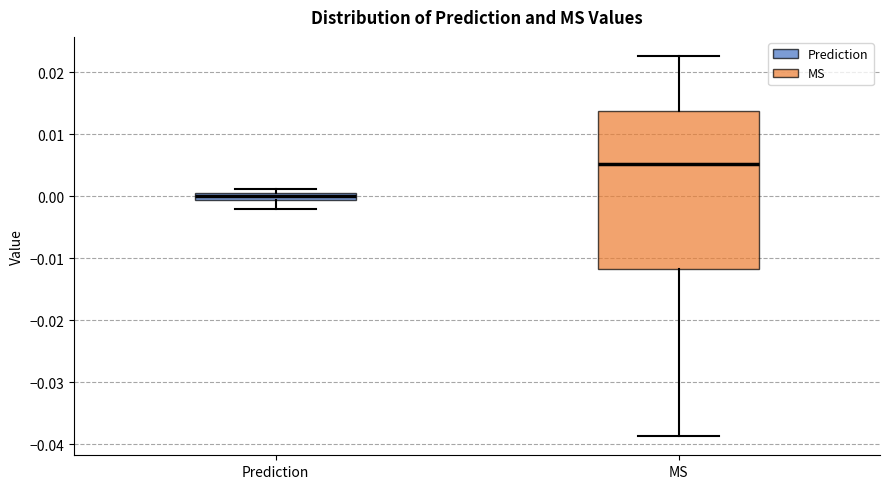

Which box's median line is the highest?

MS